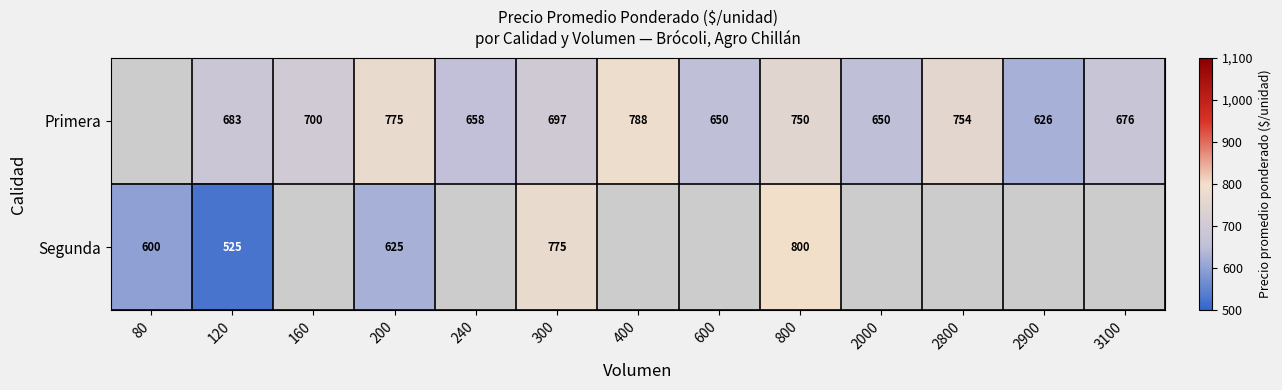

Is it true that Segunda equals 525 at 120?

True